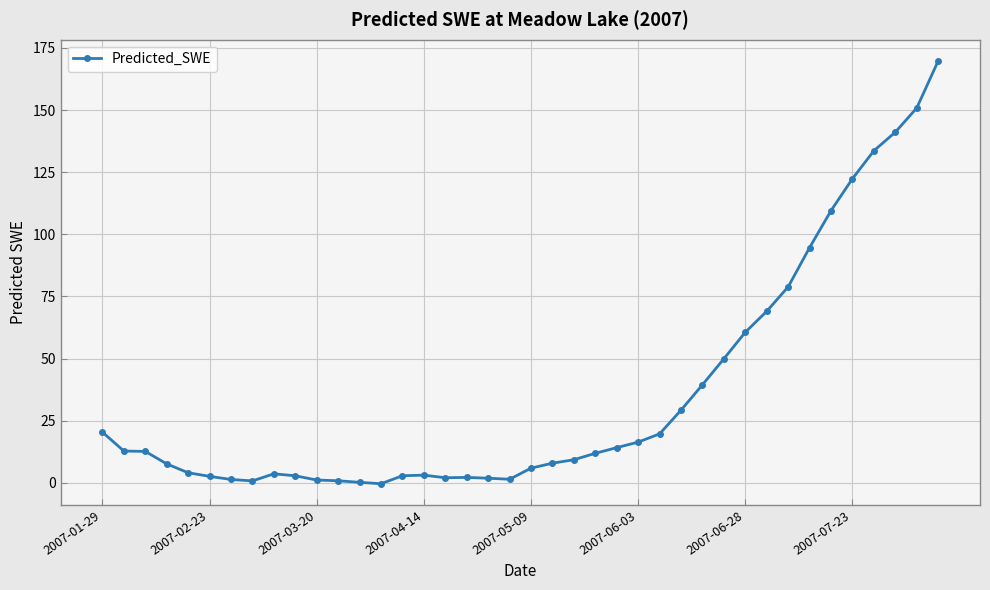

How many values are below 11?

20